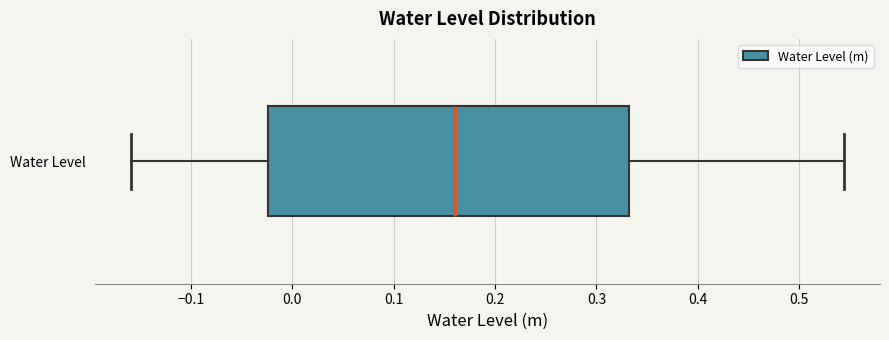

Where does the left whisker of the box for Water Level end on the x-axis? The values are not printed on the chart, so give them approximately, as read against the axis.

-0.16